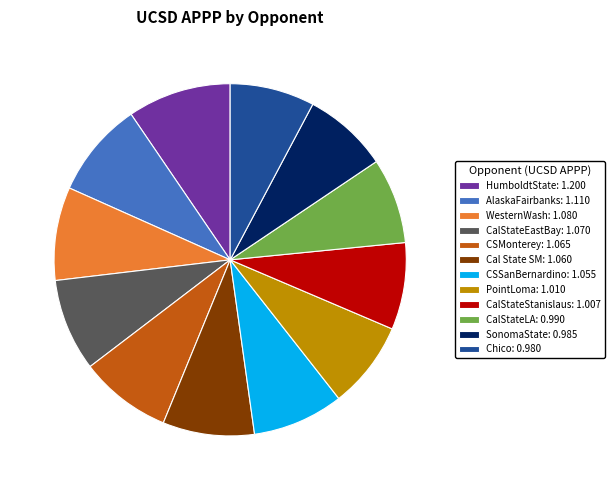

Is Chico: 0.980 the majority of the pie?

No